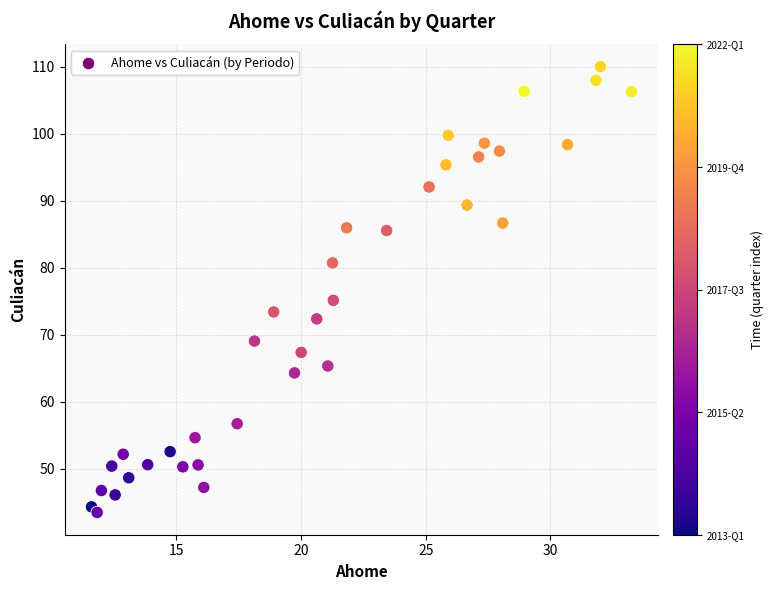

What is the range of X values (max minus min)?

21.7